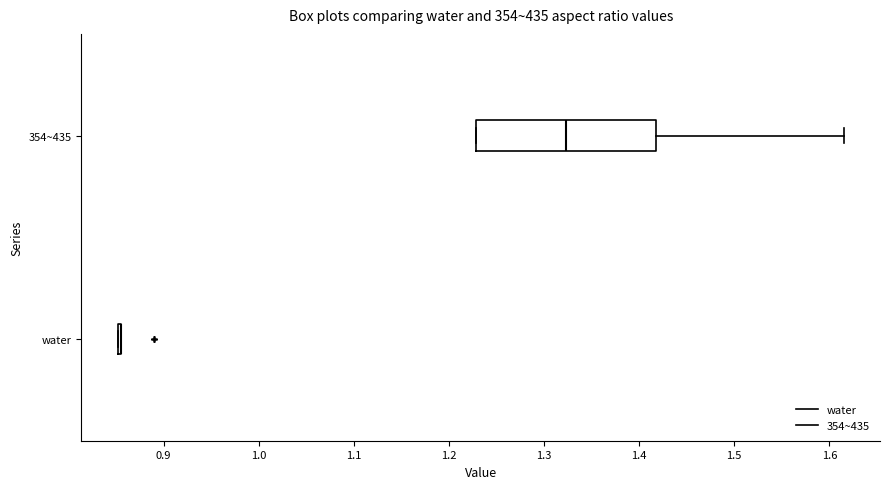

Reading bottom to top, read every box against the x-axis: the position of its median line, the range the box covers, and the ends of its whiskers. The values are not printed on the chart, so give them approximately, as read against the axis.

water: box collapsed to a line at 0.86, whiskers 0.85 to 0.86
354~435: median 1.32, box 1.23 to 1.42, whiskers 1.23 to 1.62